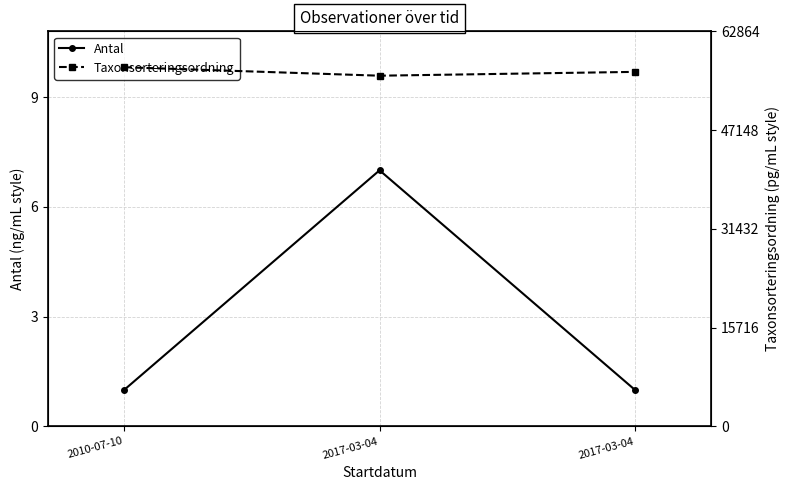

What is the label of the 2nd point from the left?

2017-03-04